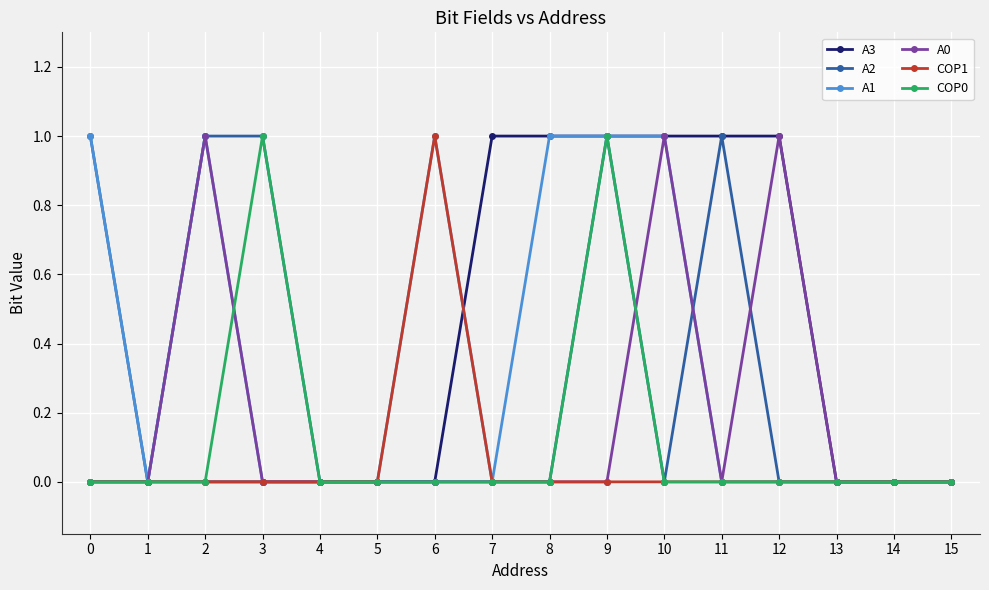

The value of A2 at 11 is 0. True or false?

False